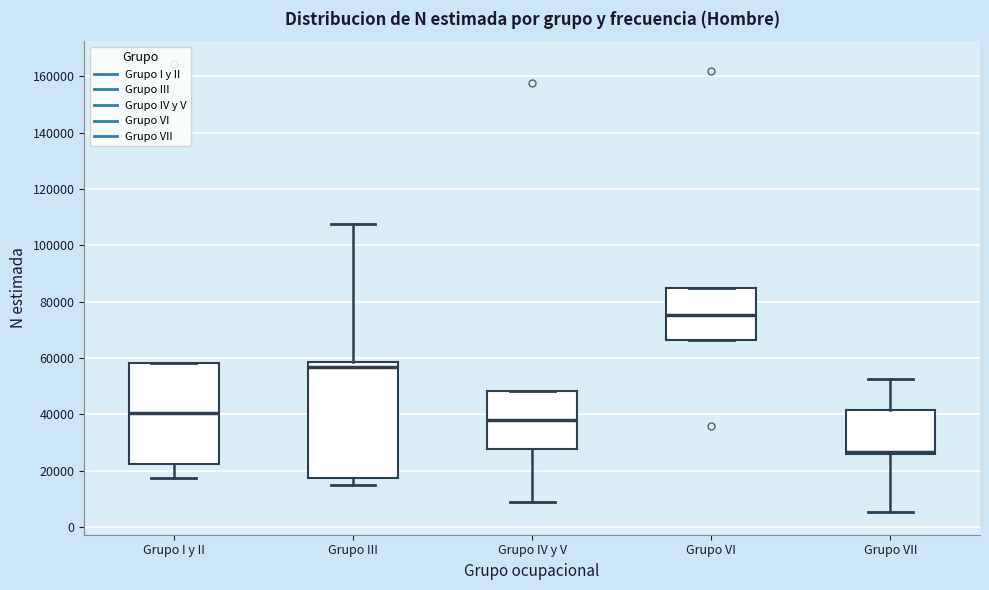

Which box's median line is the lowest?

Grupo VII